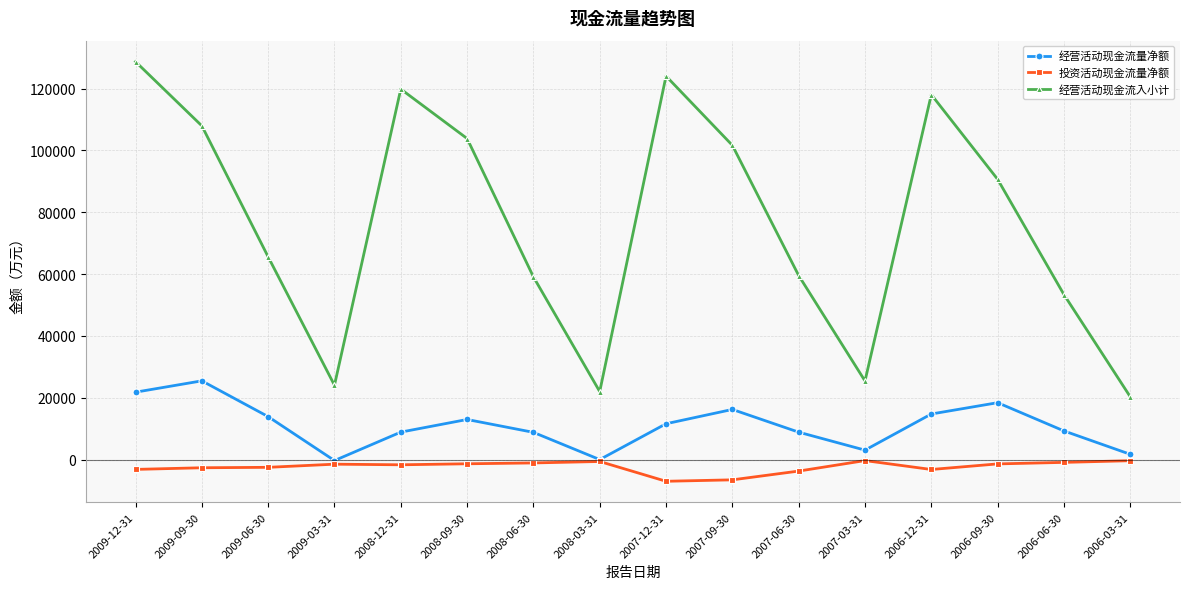

What is the maximum value for 投资活动现金流量净额?

-300